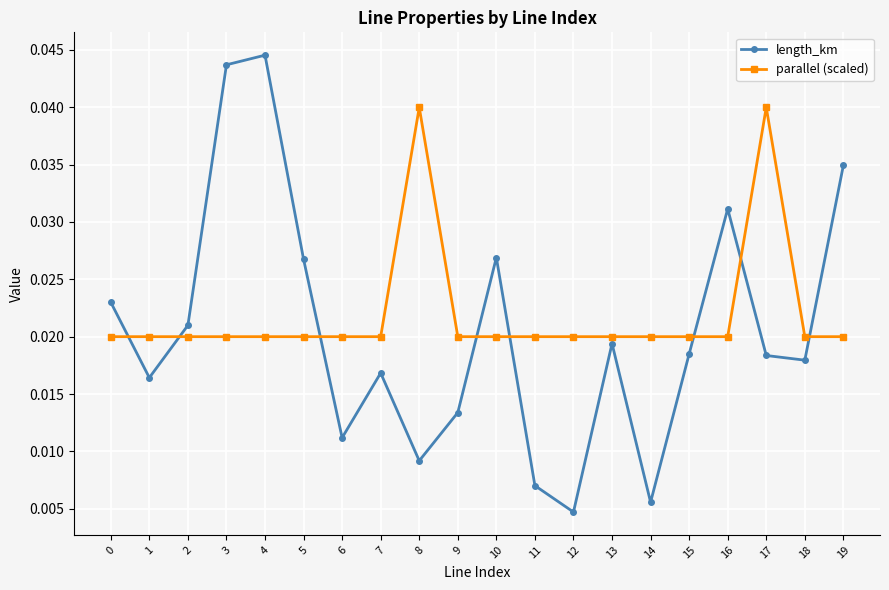

In length_km, how many points are higher than both neighbors (excluding endpoints)?

5